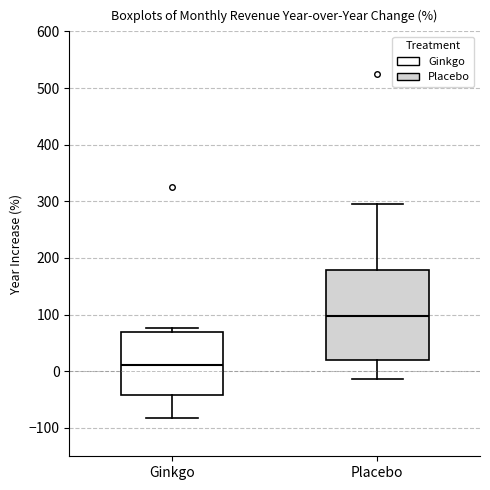

Reading left to right, read every box against the y-axis: the position of its median line, the range the box covers, and the ends of its whiskers. The values are not printed on the chart, so give them approximately, as read against the axis.

Ginkgo: median 10, box -40 to 70, whiskers -80 to 80
Placebo: median 100, box 20 to 180, whiskers -10 to 300